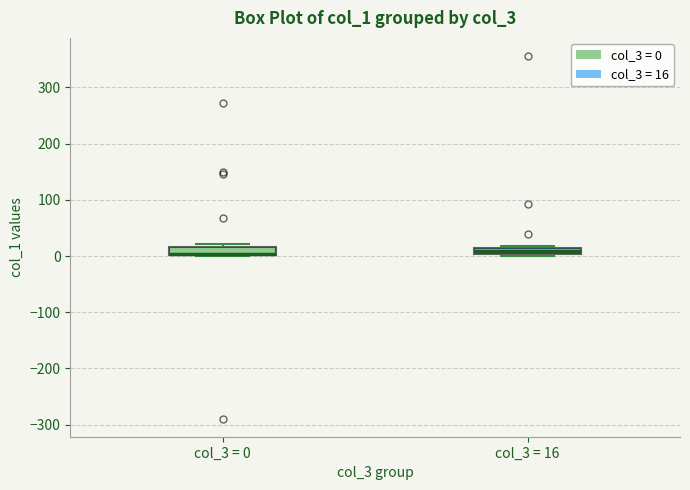

Where is the lower edge of the box for col_3 = 0 on the y-axis? The values are not printed on the chart, so give them approximately, as read against the axis.

0